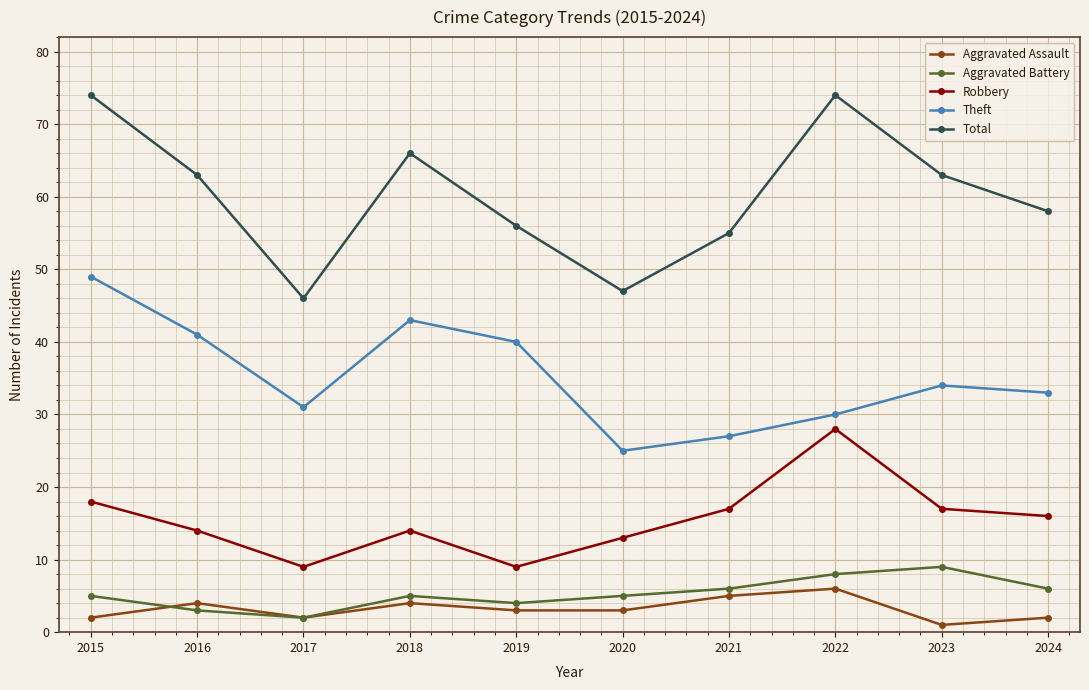

Reading right to left, extract all data points from this chart.

Aggravated Assault: 2	1	6	5	3	3	4	2	4	2
Aggravated Battery: 6	9	8	6	5	4	5	2	3	5
Robbery: 16	17	28	17	13	9	14	9	14	18
Theft: 33	34	30	27	25	40	43	31	41	49
Total: 58	63	74	55	47	56	66	46	63	74